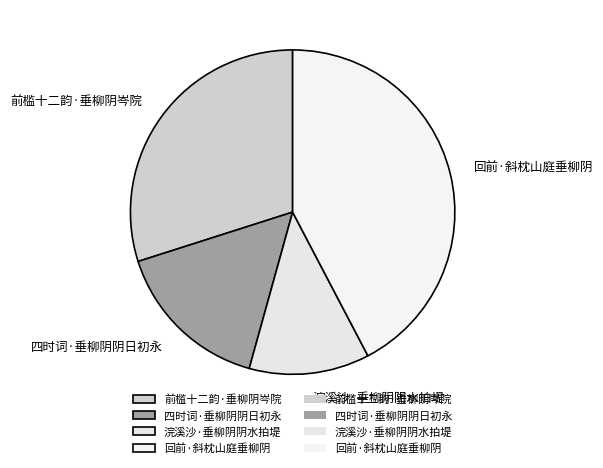

Does any single category account for the majority?

No